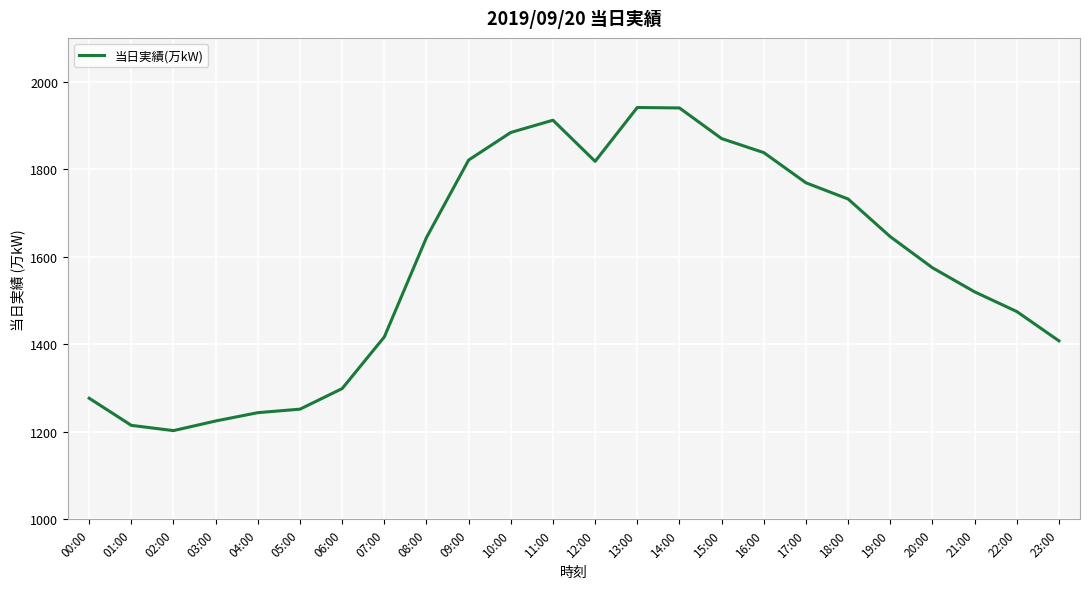

At which label is the value closest to 1572?

20:00